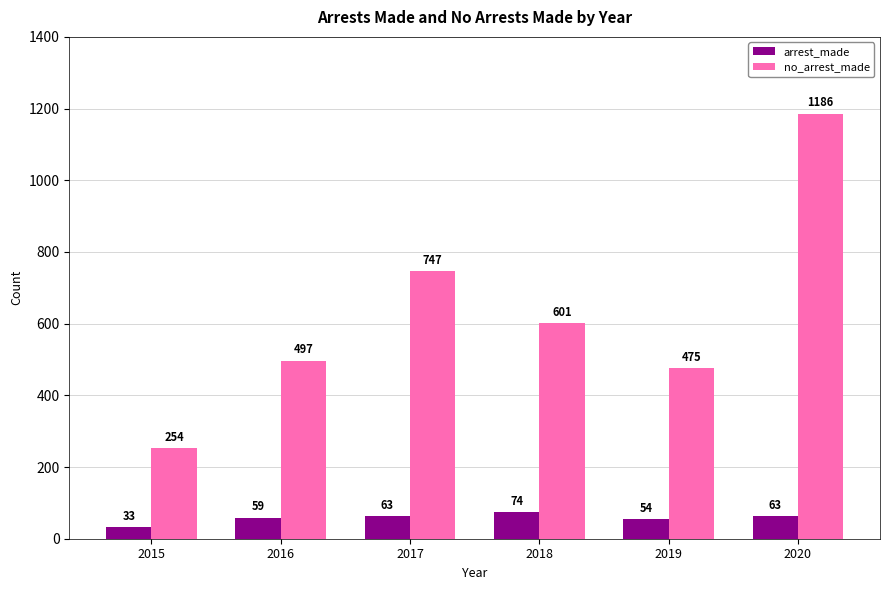

How many data points does each series have?

6